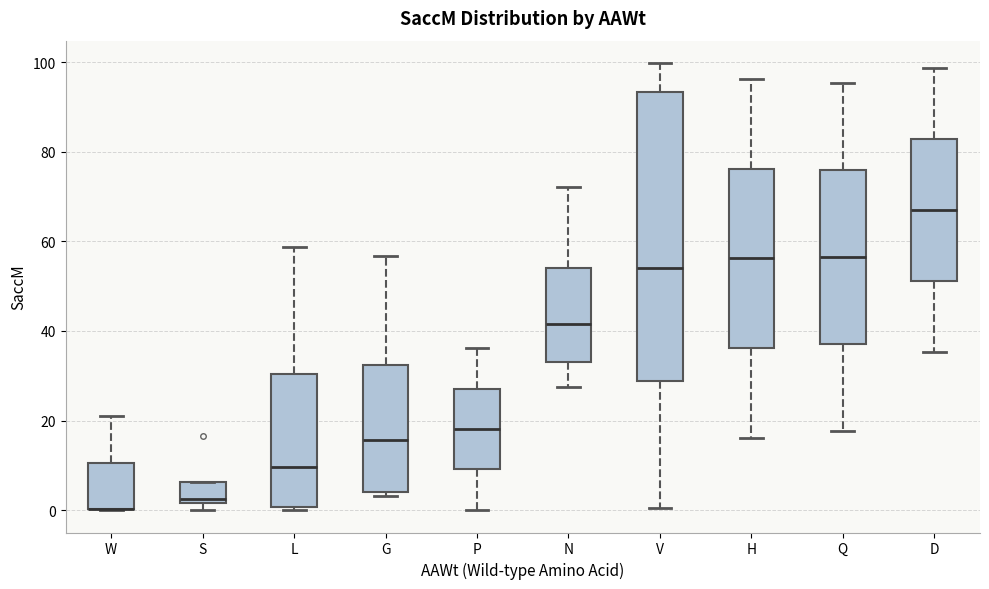

Where does the upper whisker of the box for D end on the y-axis? The values are not printed on the chart, so give them approximately, as read against the axis.

98